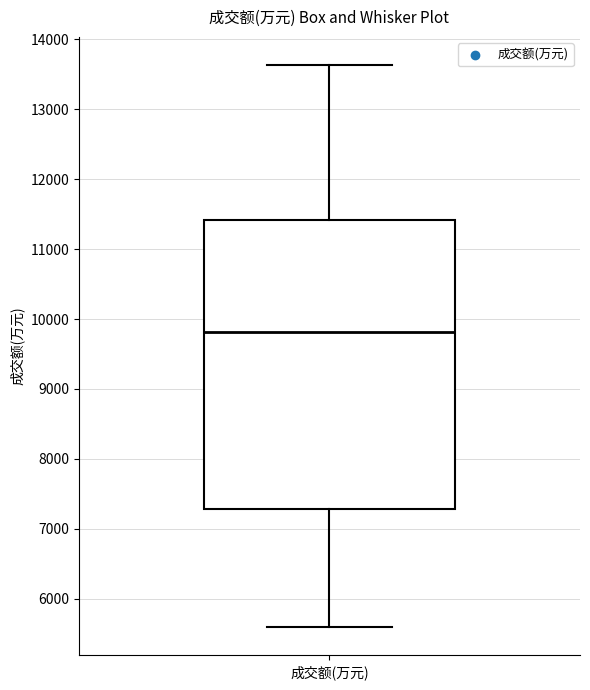

Where does the lower whisker of the box for 成交额(万元) end on the y-axis? The values are not printed on the chart, so give them approximately, as read against the axis.

5600